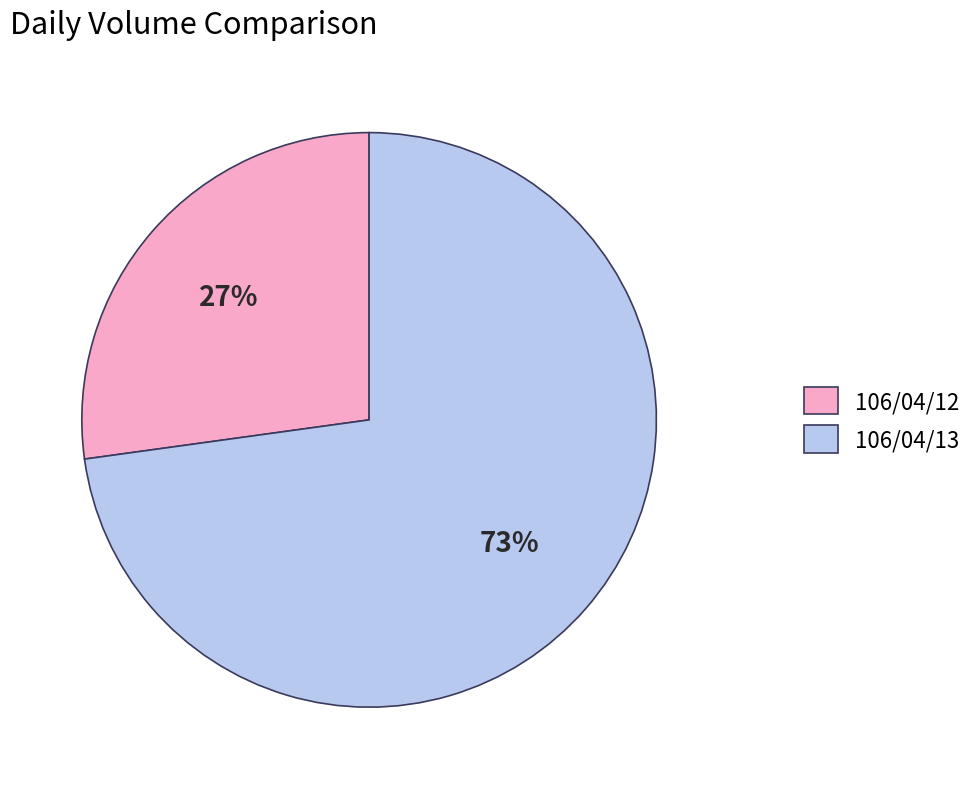

The 106/04/12 slice represents 27% of the pie. True or false?

True